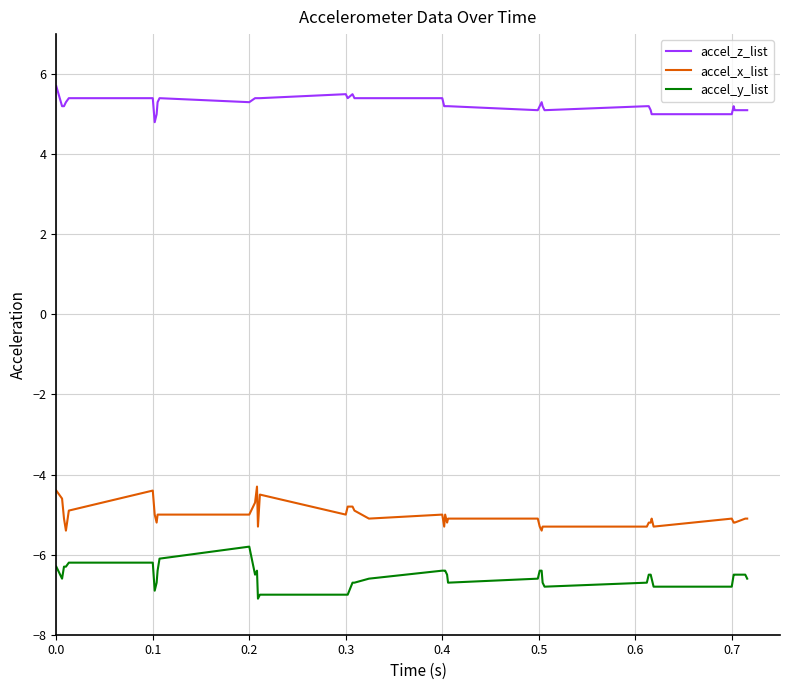

List the series in order of their peak value, highest first.

accel_z_list, accel_x_list, accel_y_list